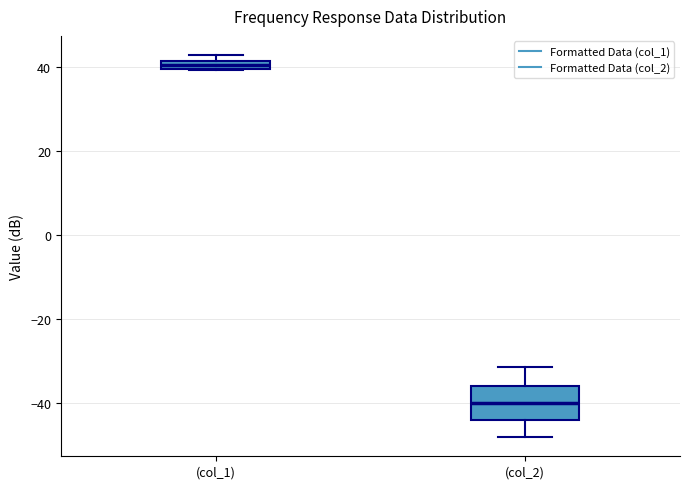

Where is the lower edge of the box for (col_1) on the y-axis? The values are not printed on the chart, so give them approximately, as read against the axis.

40